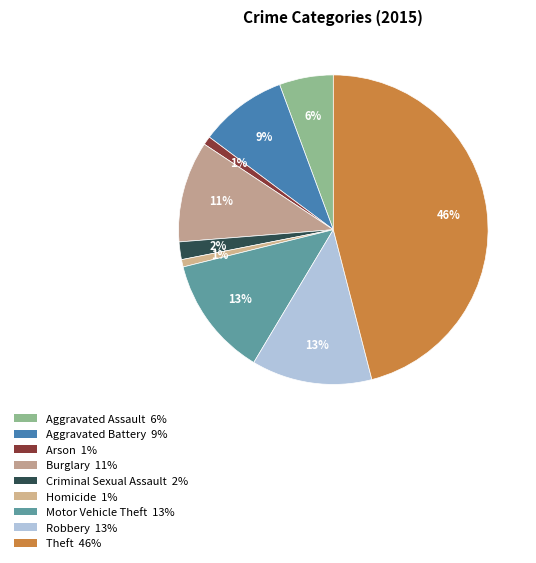

True or false: Aggravated Assault accounts for 6% of the total.

True